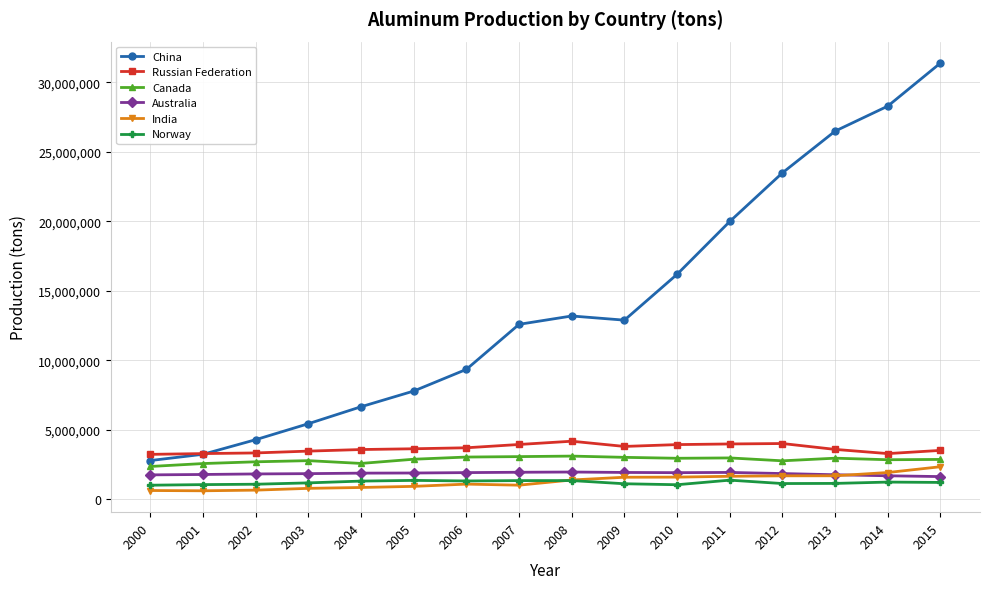

How many lines are shown in the chart?

6